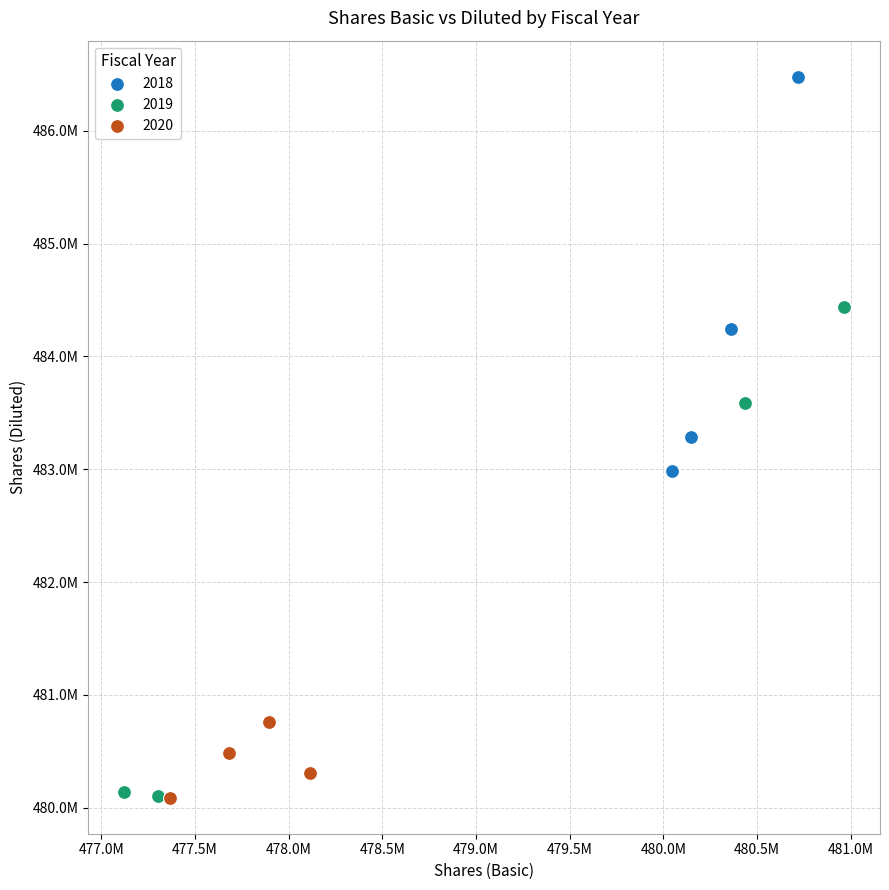

What are all the series names shown in the legend?

2018, 2019, 2020